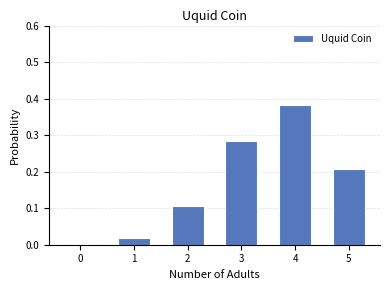

What is the change in value from 2 to 5?

+0.1